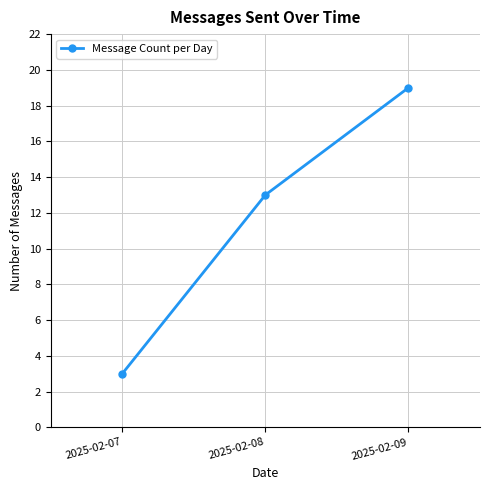

What is the value of the 2nd point from the left?

13